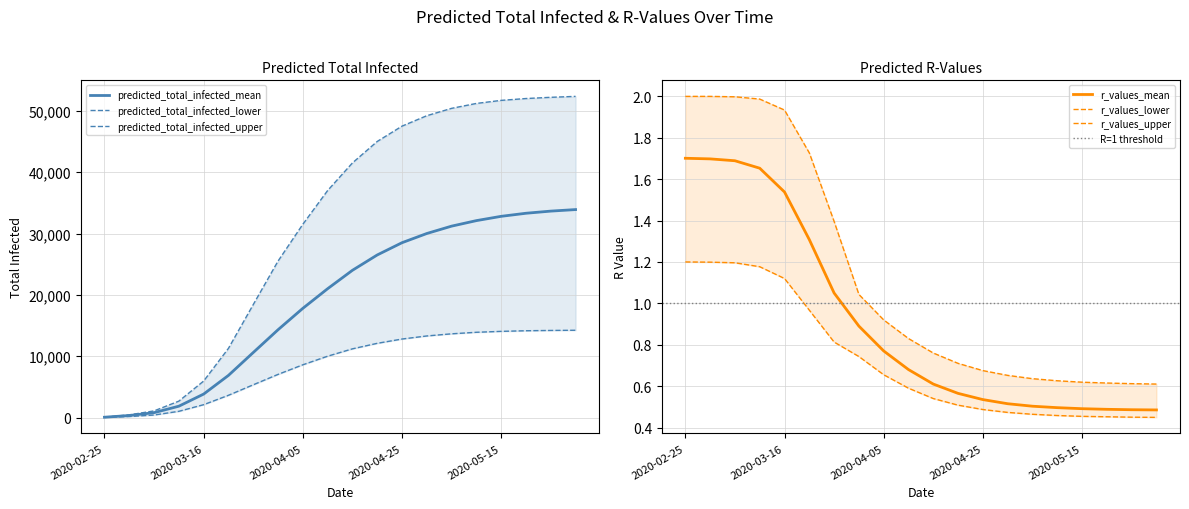

What is the lowest value of the predicted_total_infected_lower series?

28.0